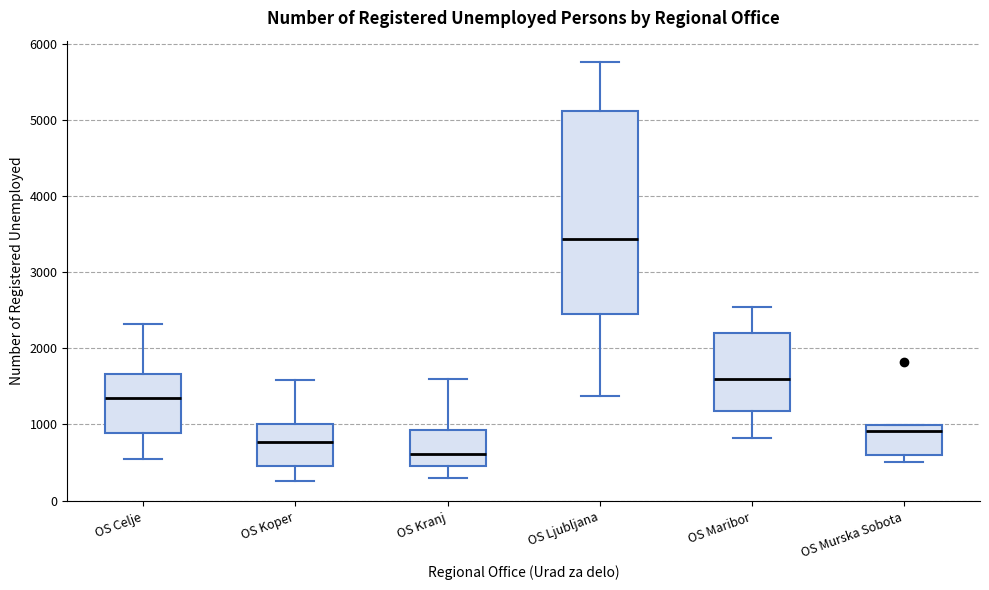

Reading left to right, transcribe this box plot: for each box, give where its median line is, the range the box spans, and where its two whiskers end, as read against the y-axis. The values are not printed on the chart, so give them approximately, as read against the axis.

OS Celje: median 1400, box 900 to 1700, whiskers 500 to 2300
OS Koper: median 800, box 500 to 1000, whiskers 300 to 1600
OS Kranj: median 600, box 500 to 900, whiskers 300 to 1600
OS Ljubljana: median 3400, box 2500 to 5100, whiskers 1400 to 5800
OS Maribor: median 1600, box 1200 to 2200, whiskers 800 to 2500
OS Murska Sobota: median 900, box 600 to 1000, whiskers 500 to 1000